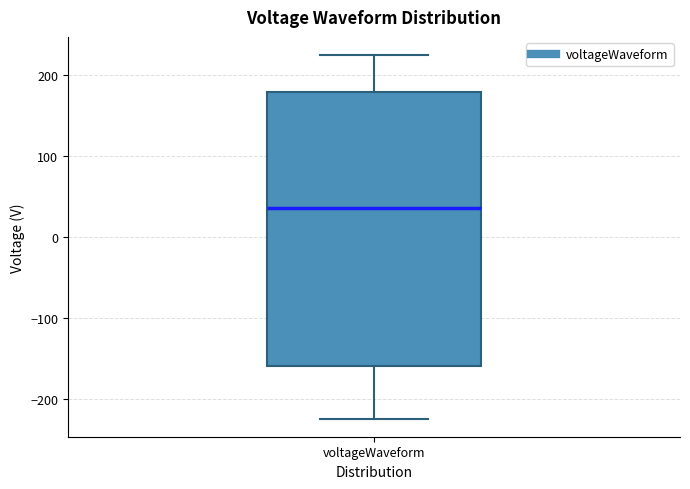

Where is the lower edge of the box for voltageWaveform on the y-axis? The values are not printed on the chart, so give them approximately, as read against the axis.

-160